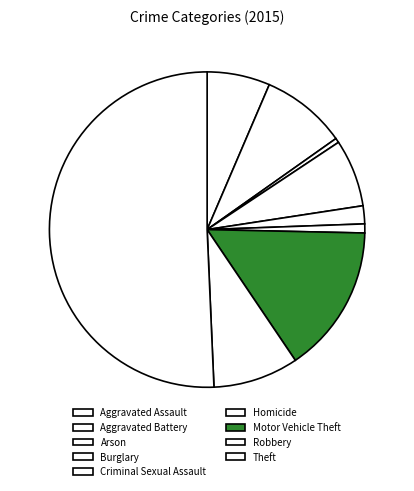

Count the number of slices in the pie.

9